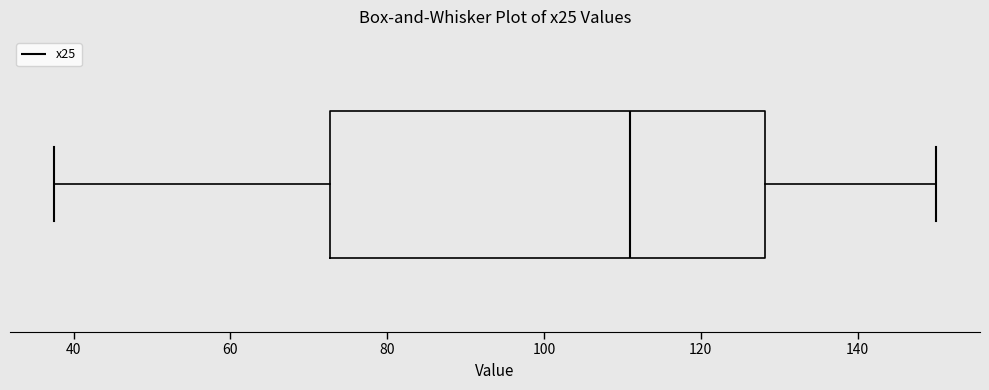

Where does the left whisker of the box end on the x-axis? The values are not printed on the chart, so give them approximately, as read against the axis.

38